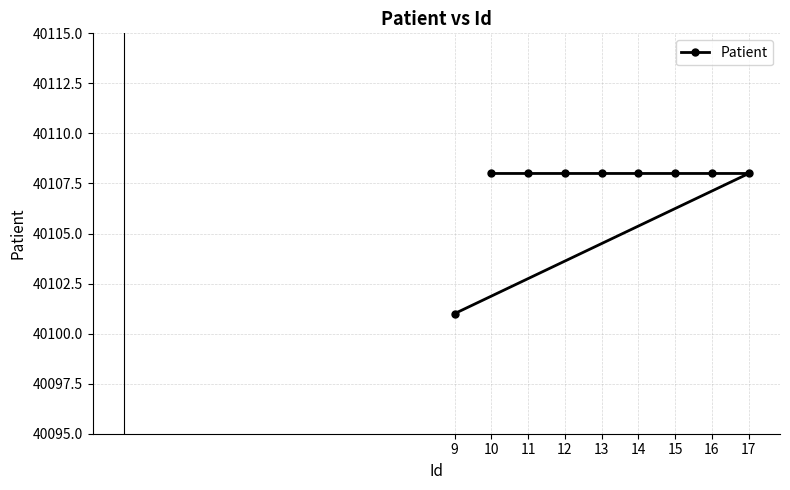

What is the value of the 4th point from the left?

40108